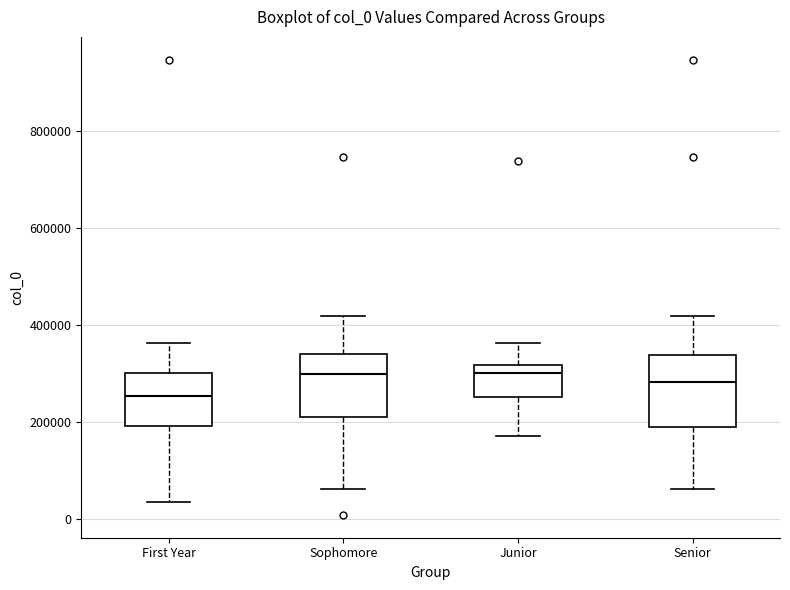

Which box has the lowest median line?

First Year